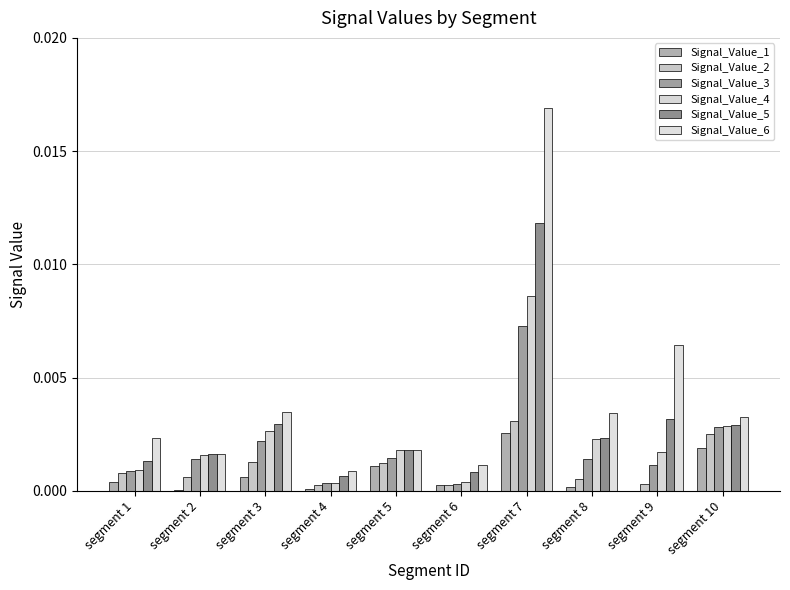

How many groups of bars are there?

10